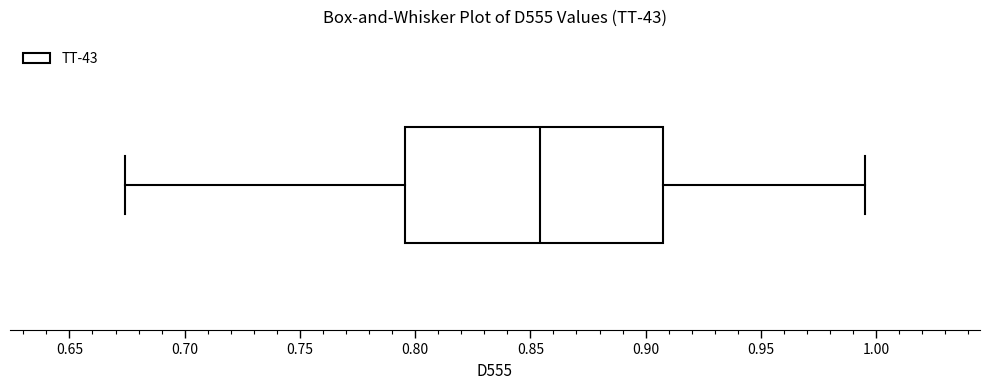

Where does the right whisker of the box end on the x-axis? The values are not printed on the chart, so give them approximately, as read against the axis.

0.995